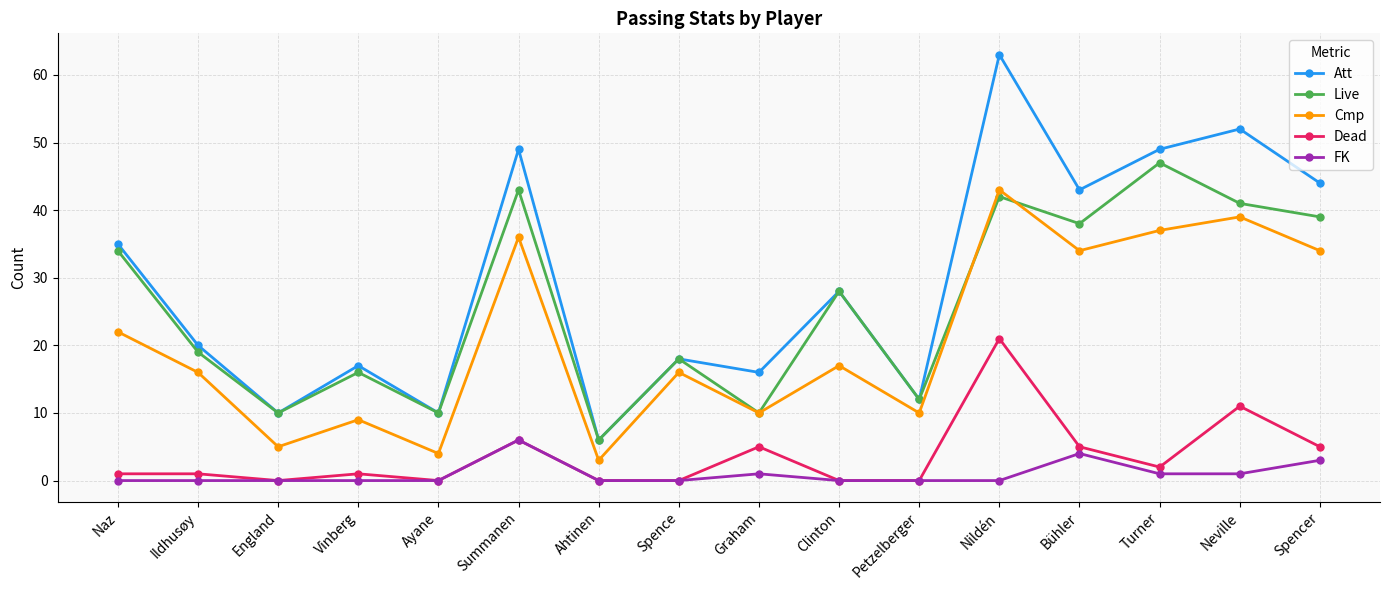

Which category has the highest value in the Live series?

Turner